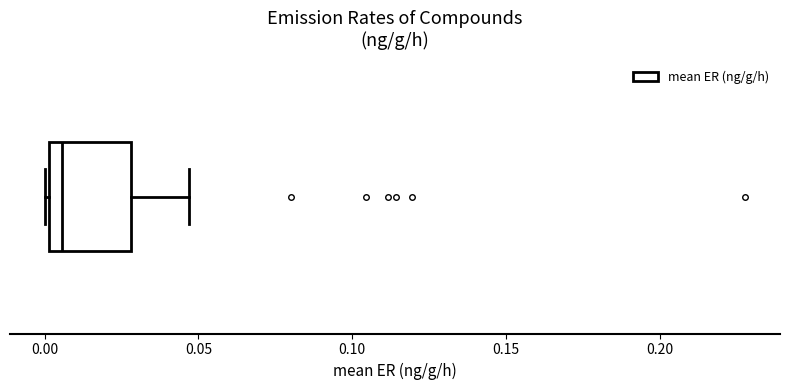

Transcribe this box plot: give where the median line is, the range the box spans, and where the two whiskers end, as read against the x-axis. The values are not printed on the chart, so give them approximately, as read against the axis.

median 0.005, box 0.000 to 0.030, whiskers 0.000 to 0.045